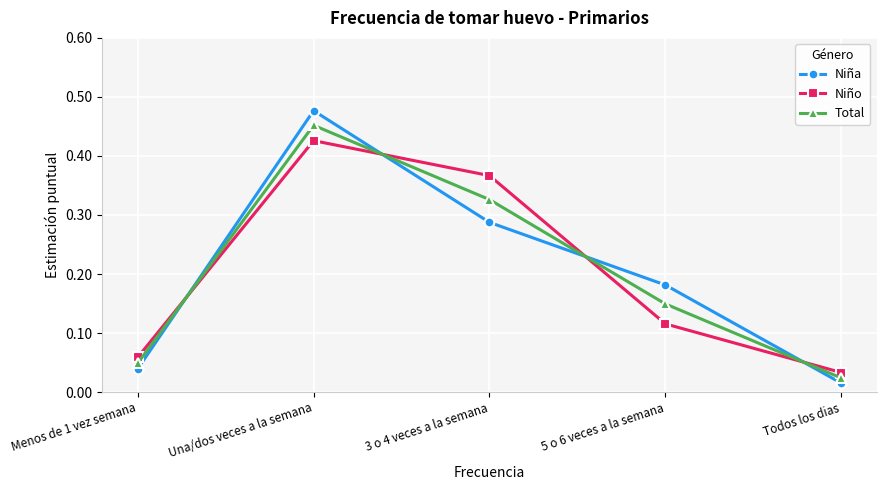

Which series has the widest spread of values?

Niña